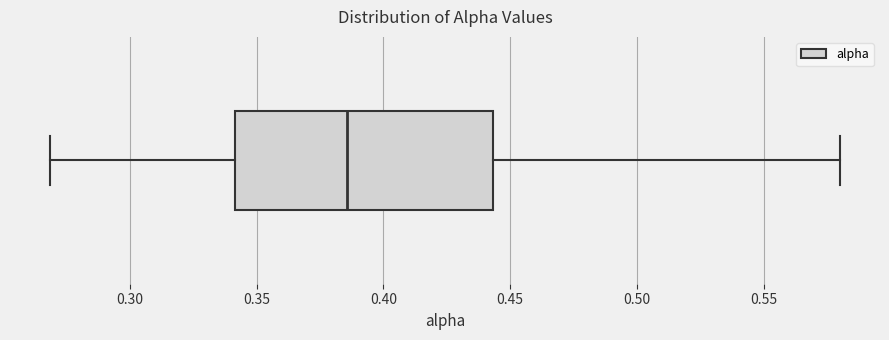

Where does the left whisker of the box end on the x-axis? The values are not printed on the chart, so give them approximately, as read against the axis.

0.270